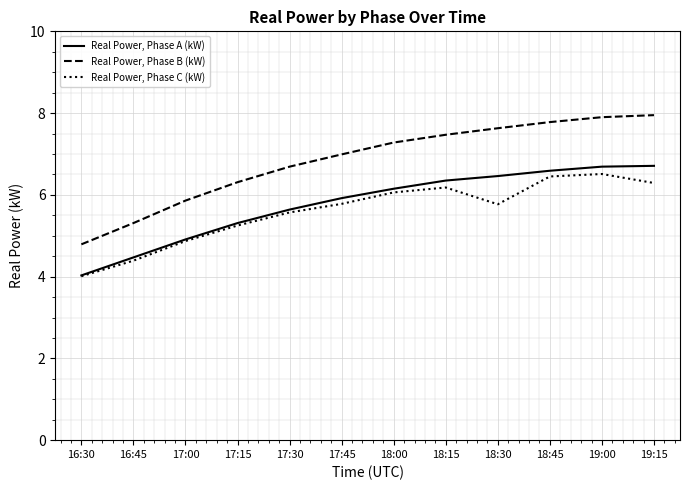

Between 16:45 and 19:15, which series saw the biggest shift?

Real Power, Phase B (kW)